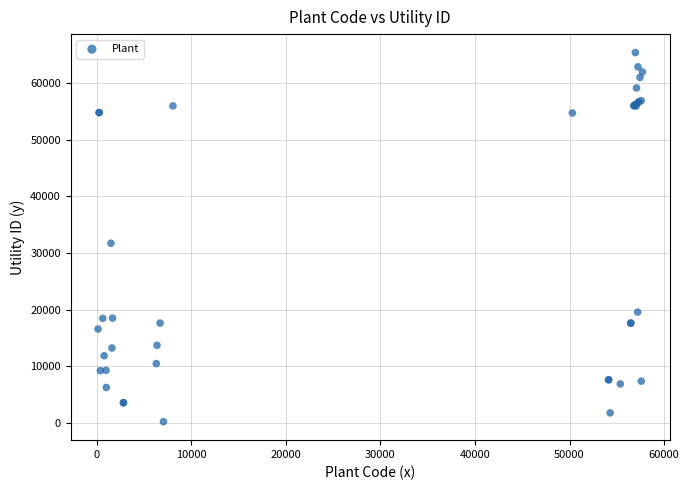

What Y value in the scatter plot is closest to 32800?

31719